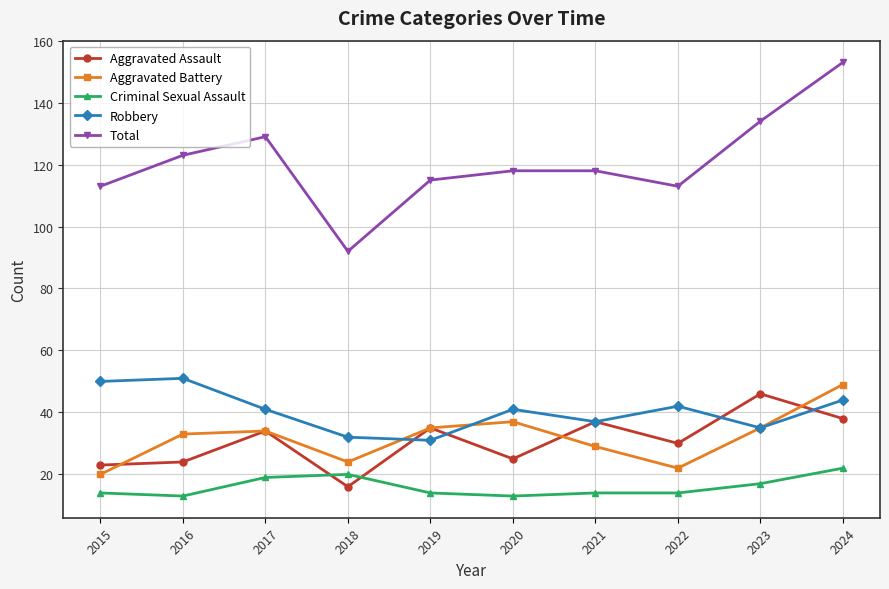

How many values in the Aggravated Battery series are below 34?

5